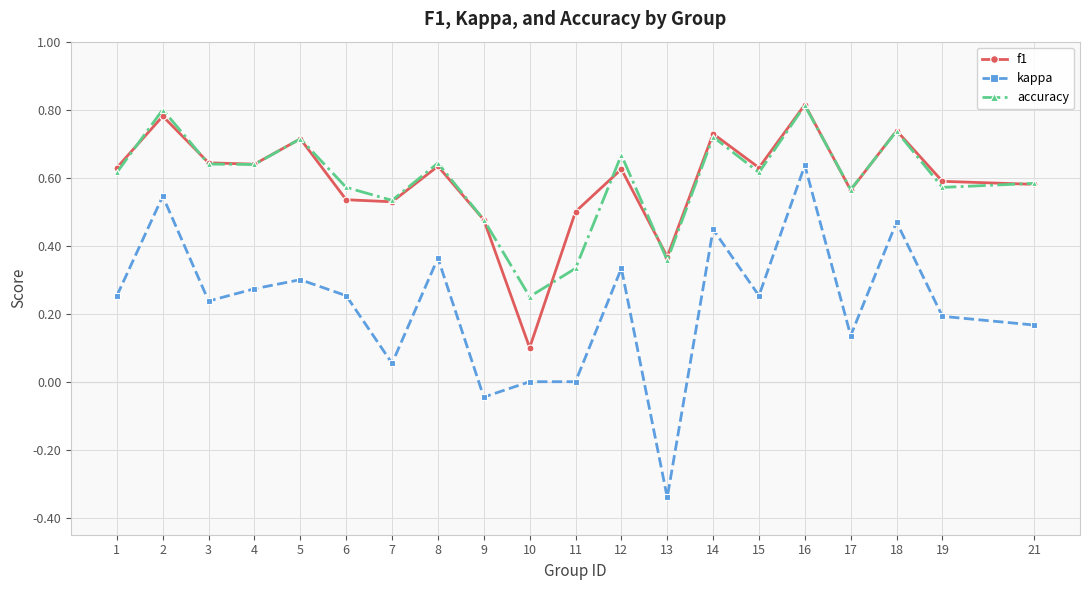

Which series has the largest range (max minus min)?

kappa